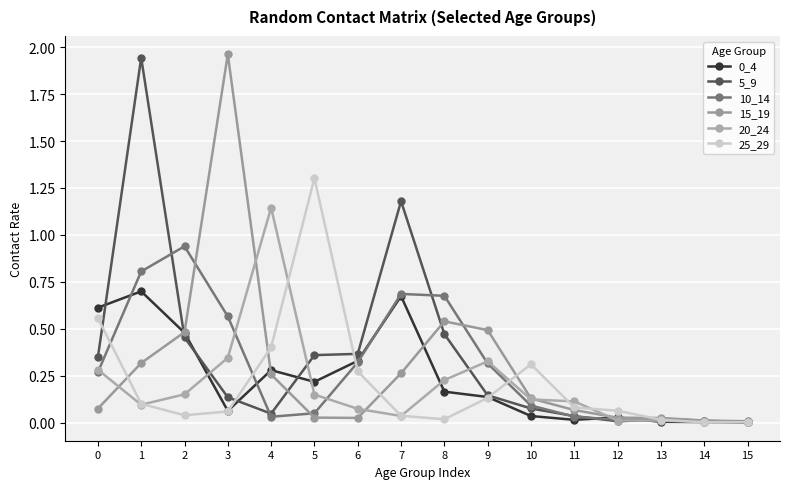

What is the sum of all 20_24 values?

3.1